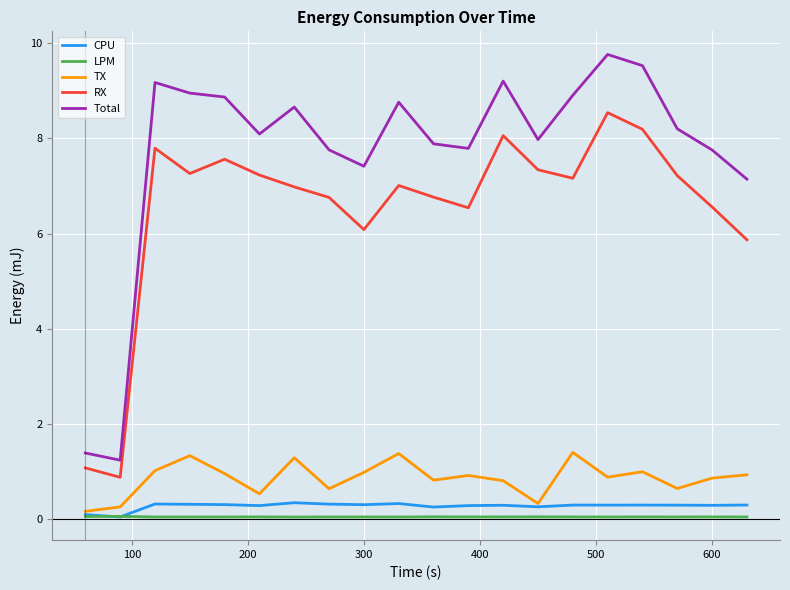

Which series has the widest spread of values?

Total